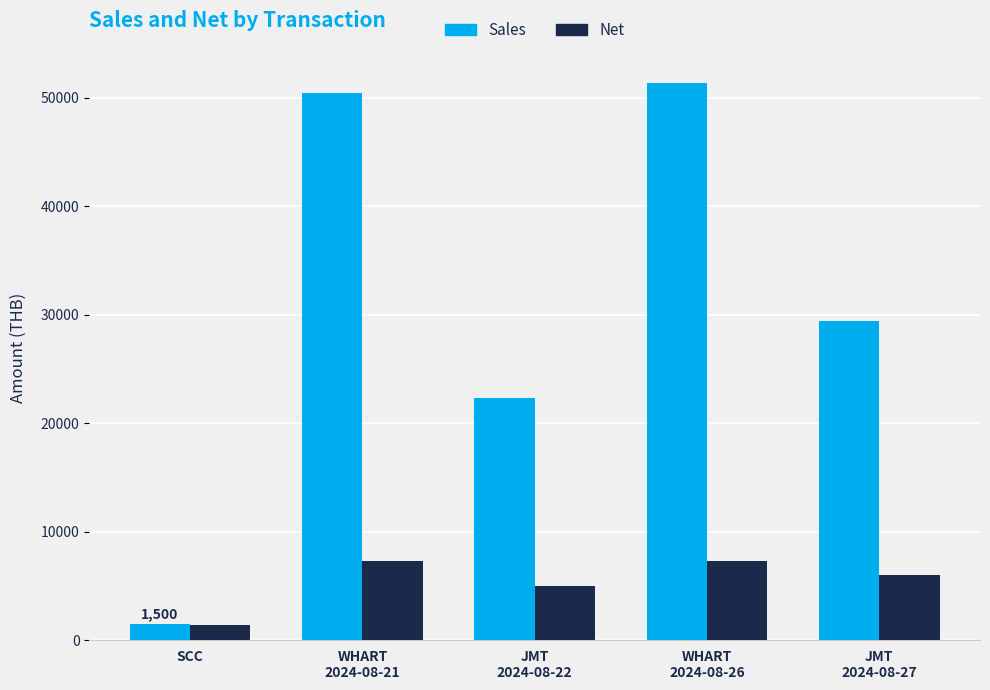

At how many categories does at least one series exceed 38141?

2